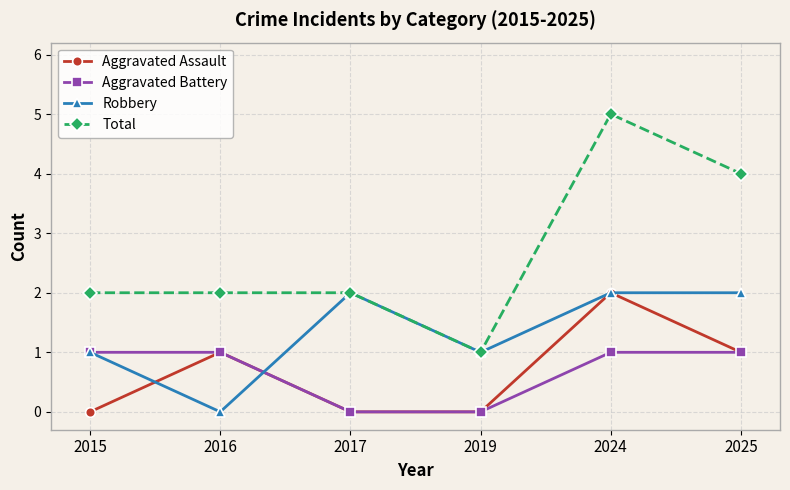

True or false: Total and Aggravated Battery cross at least once.

False